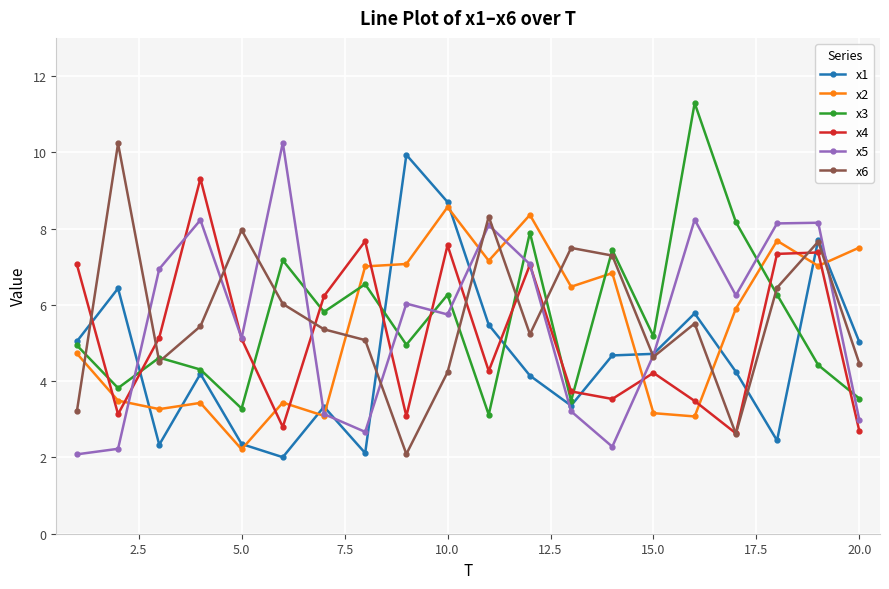

What is the highest value of the x3 series?

11.3